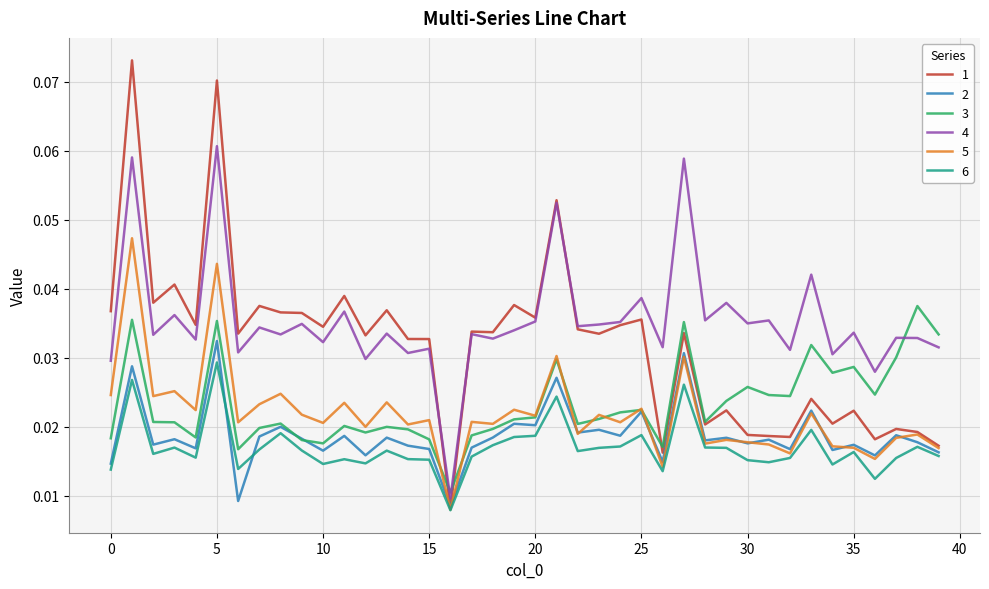

Rank the series by their maximum value, from lowest to highest.

6, 2, 3, 5, 4, 1